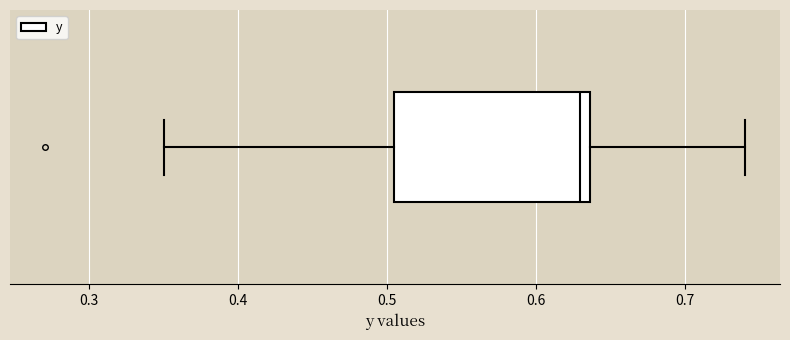

Transcribe this box plot: give where the median line is, the range the box spans, and where the two whiskers end, as read against the x-axis. The values are not printed on the chart, so give them approximately, as read against the axis.

median 0.63, box 0.50 to 0.64, whiskers 0.35 to 0.74